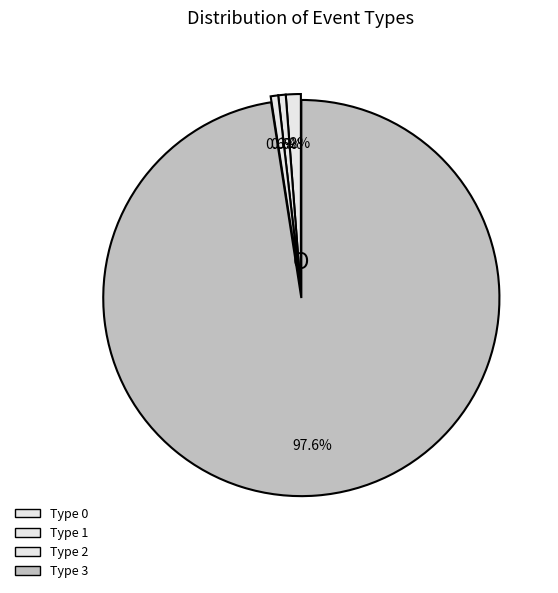

Is there any slice that represents more than half of the pie?

Yes